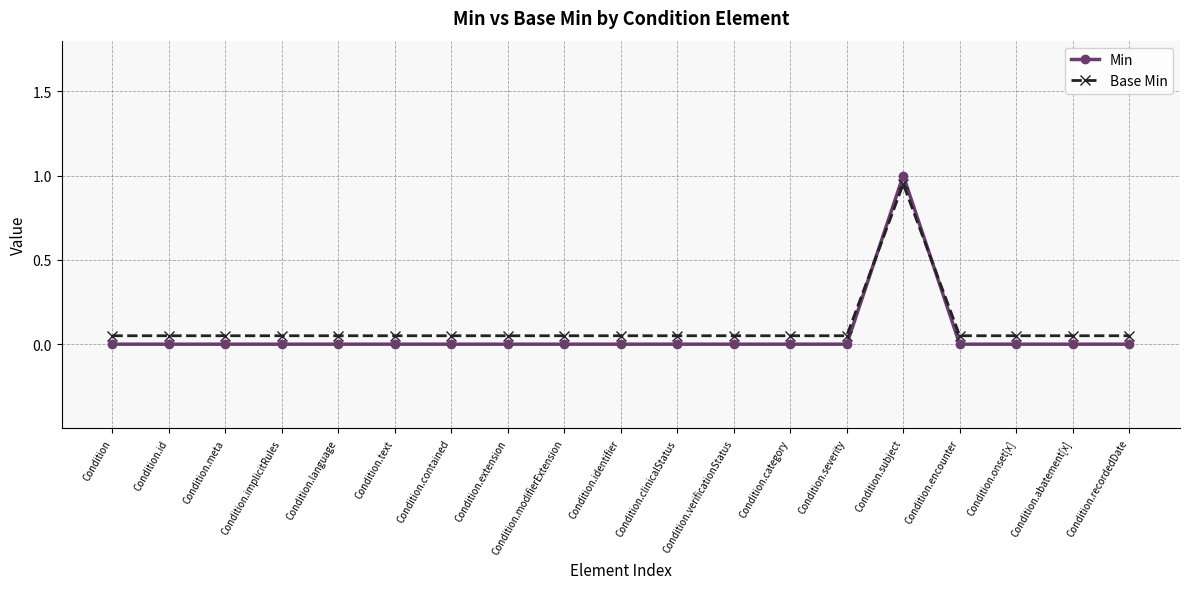

Which series has the largest total across all categories?

Base Min